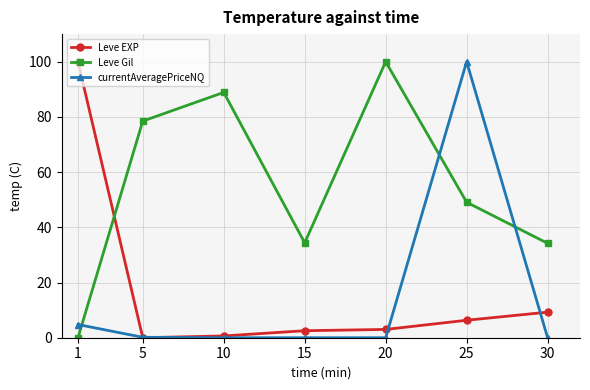

Between 1 and 15, which series saw the biggest shift?

Leve EXP